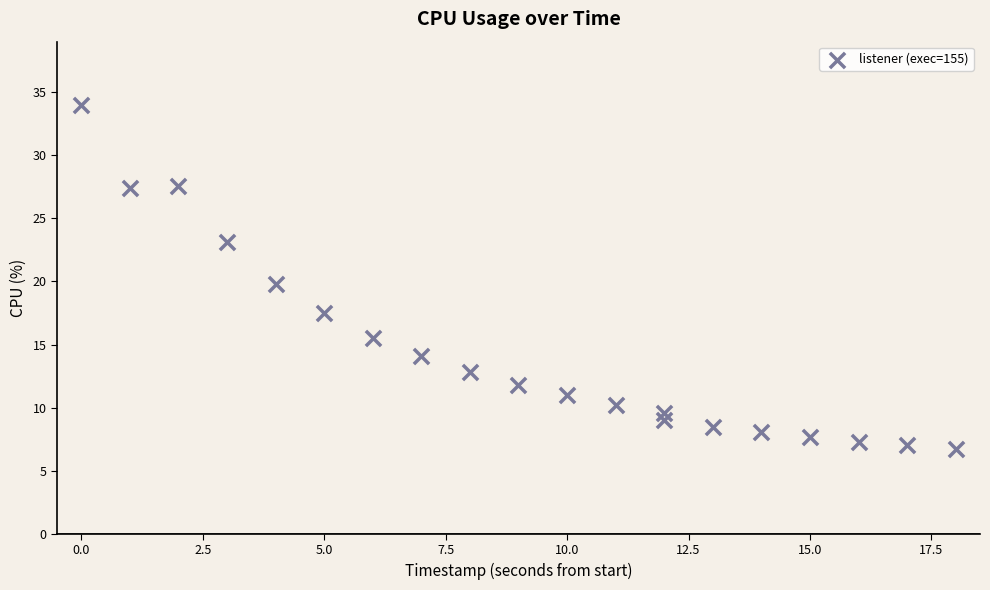

What is the range of X values (max minus min)?

18.0